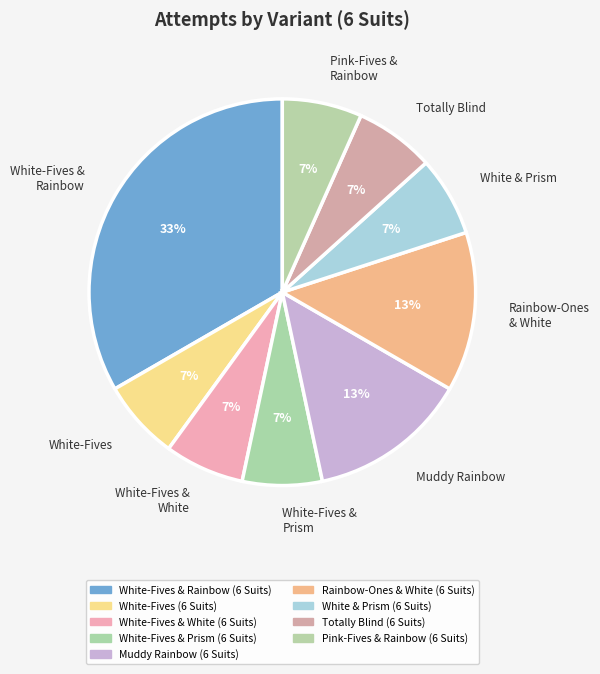

Do White-Fives & Rainbow and White-Fives & Prism together represent more than half of the pie?

No